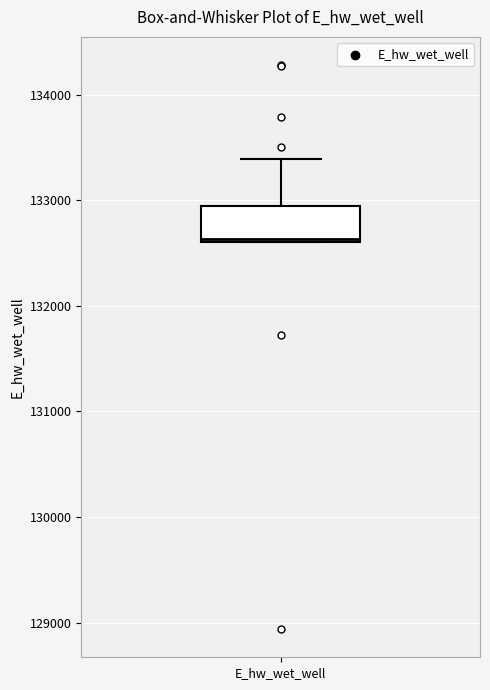

Transcribe this box plot: give where the median line is, the range the box spans, and where the two whiskers end, as read against the y-axis. The values are not printed on the chart, so give them approximately, as read against the axis.

median 132600, box 132600 to 132900, whiskers 132600 to 133400